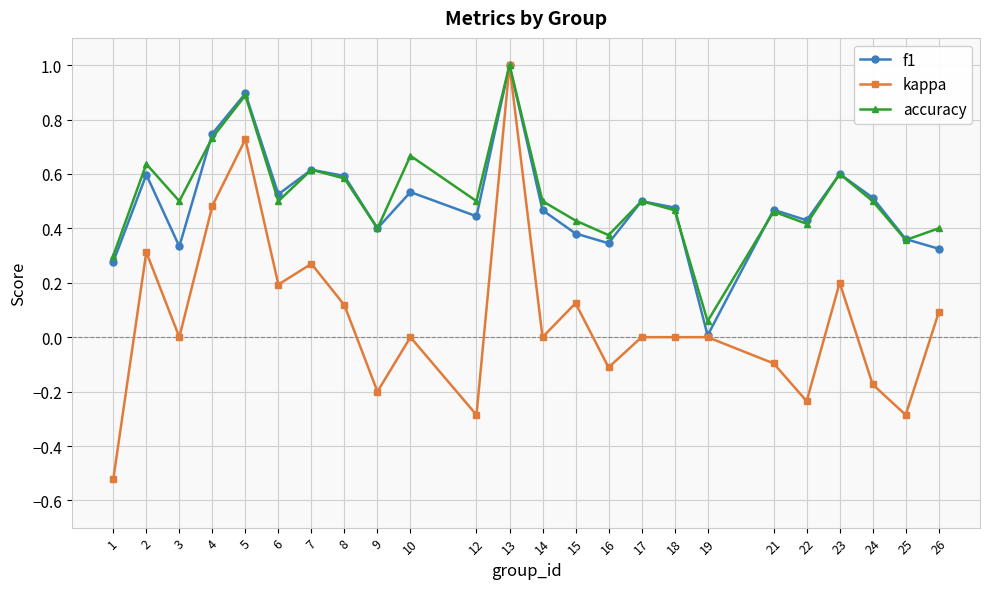

Which series ends up on top after the final intersection of accuracy and f1?

accuracy